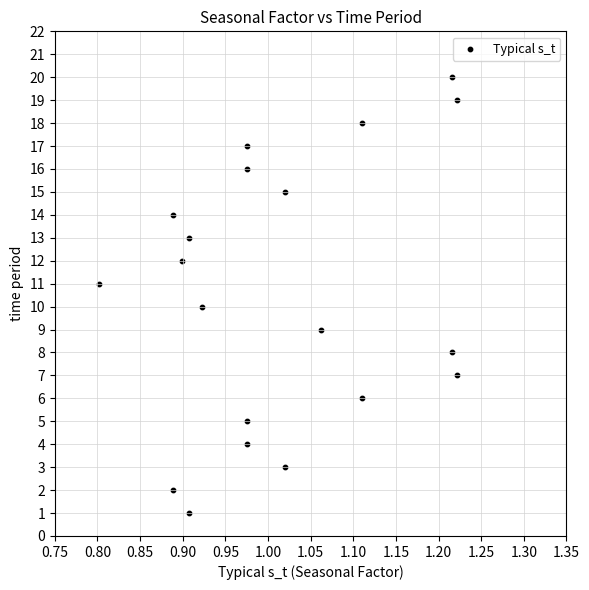

What is the range of Y values (max minus min)?

19